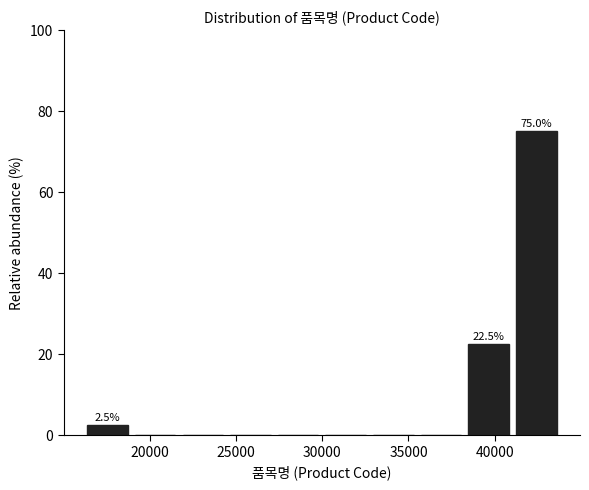

Which range on the x-axis has the tallest bar?

41000 to 44000